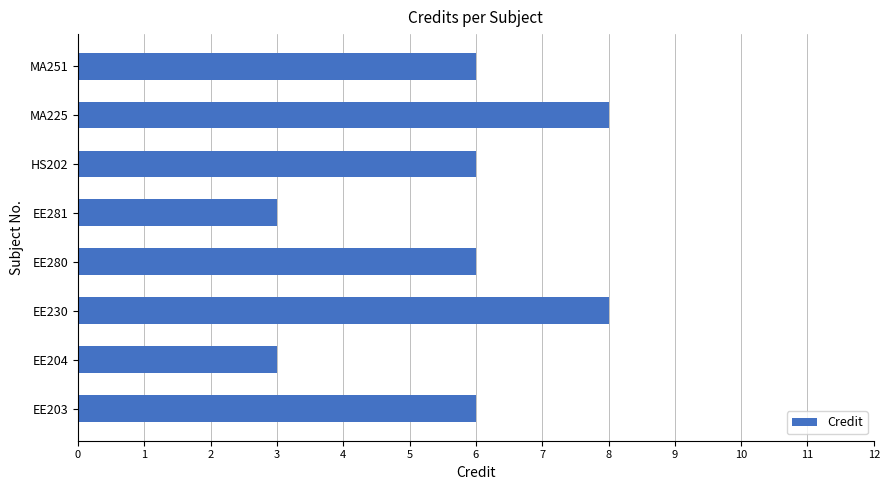

Is it true that the value at MA251 is 6?

True